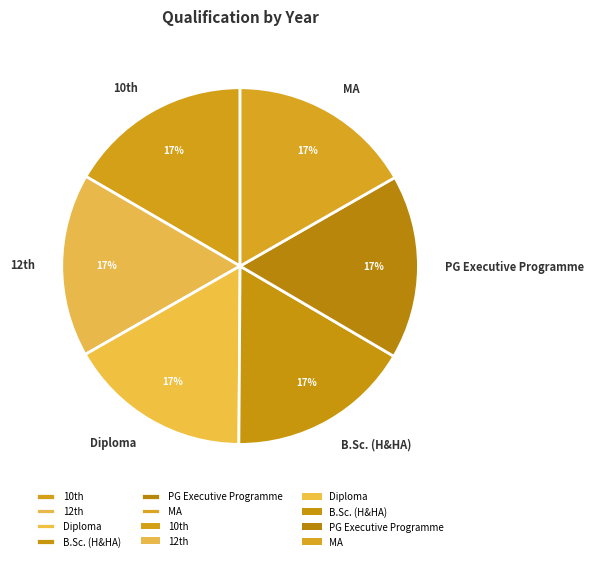

To the nearest percent, what is the average slice percentage?

17%